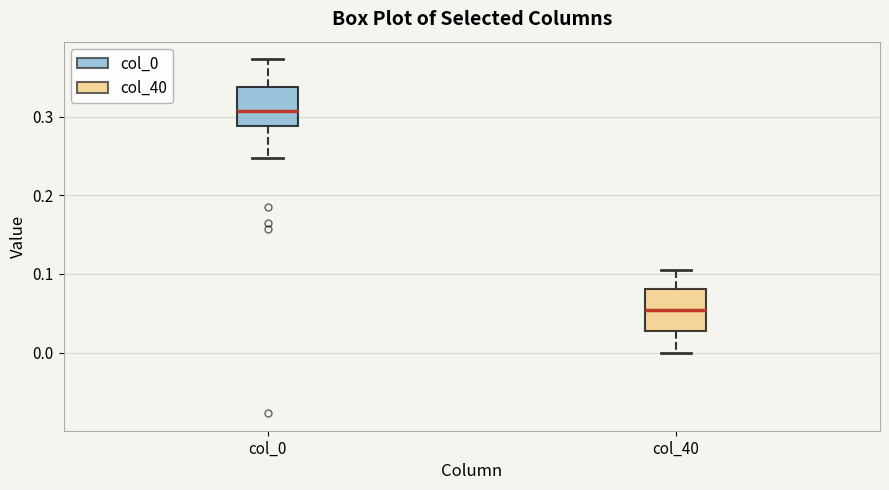

Reading left to right, transcribe this box plot: for each box, give where its median line is, the range the box spans, and where its two whiskers end, as read against the y-axis. The values are not printed on the chart, so give them approximately, as read against the axis.

col_0: median 0.31, box 0.29 to 0.34, whiskers 0.25 to 0.37
col_40: median 0.05, box 0.03 to 0.08, whiskers 0.00 to 0.10